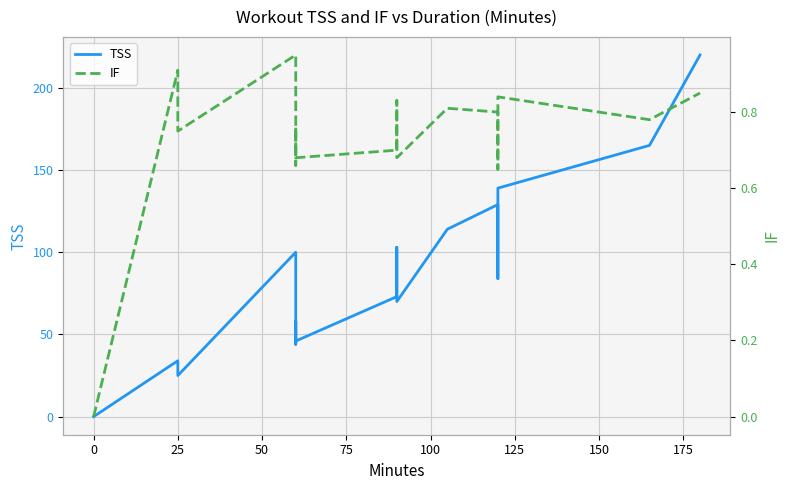

How many lines are shown in the chart?

2